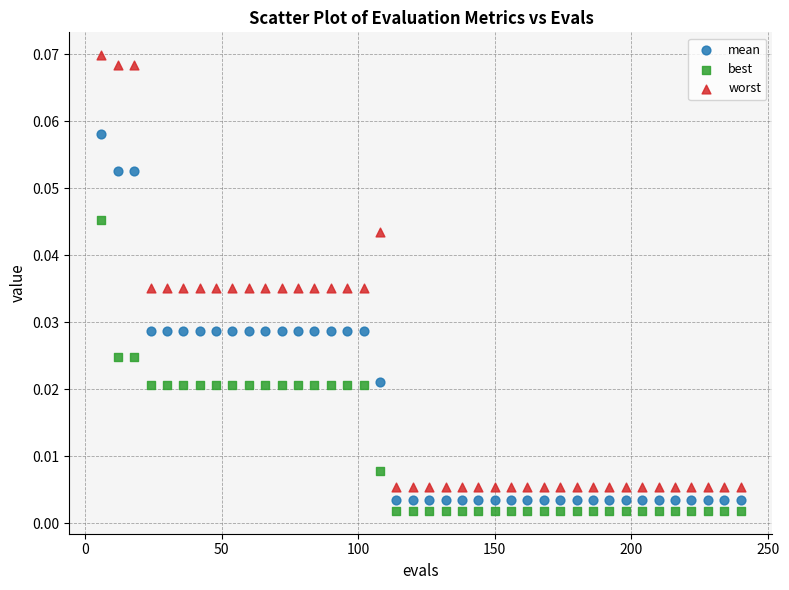

What are all the series names shown in the legend?

mean, best, worst